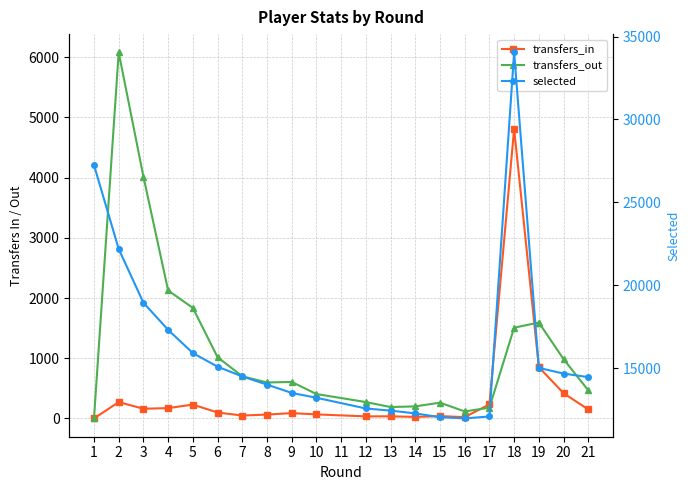

What is the value of the selected point at the 10th from the left?

13206